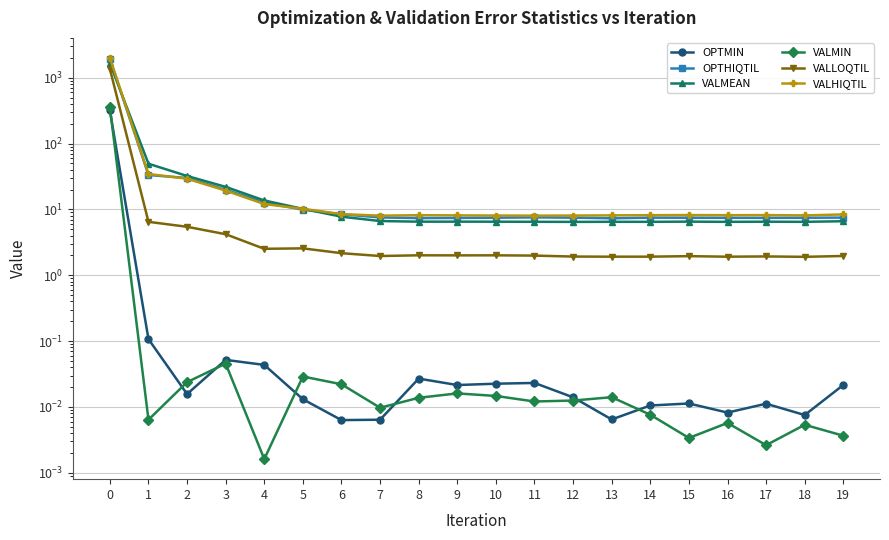

Reading left to right, transcribe all the data shown in this chart.

OPTMIN: 318.5	0.1	0.0	0.1	0.0	0.0	0.0	0.0	0.0	0.0	0.0	0.0	0.0	0.0	0.0	0.0	0.0	0.0	0.0	0.0
OPTHIQTIL: 1942.2	33.3	30.0	19.9	12.7	9.9	8.4	7.6	7.4	7.4	7.5	7.6	7.5	7.3	7.5	7.5	7.5	7.4	7.5	7.5
VALMEAN: 1668.8	49.5	32.2	22.0	13.7	10.2	7.8	6.7	6.5	6.5	6.5	6.5	6.5	6.5	6.5	6.5	6.5	6.5	6.5	6.6
VALMIN: 362.7	0.0	0.0	0.0	0.0	0.0	0.0	0.0	0.0	0.0	0.0	0.0	0.0	0.0	0.0	0.0	0.0	0.0	0.0	0.0
VALLOQTIL: 1367.5	6.5	5.4	4.2	2.5	2.6	2.2	2.0	2.0	2.0	2.0	2.0	1.9	1.9	1.9	2.0	1.9	1.9	1.9	2.0
VALHIQTIL: 1999.5	34.5	29.3	19.3	12.1	10.2	8.5	8.0	8.2	8.1	8.1	8.0	8.1	8.1	8.2	8.2	8.2	8.2	8.1	8.4